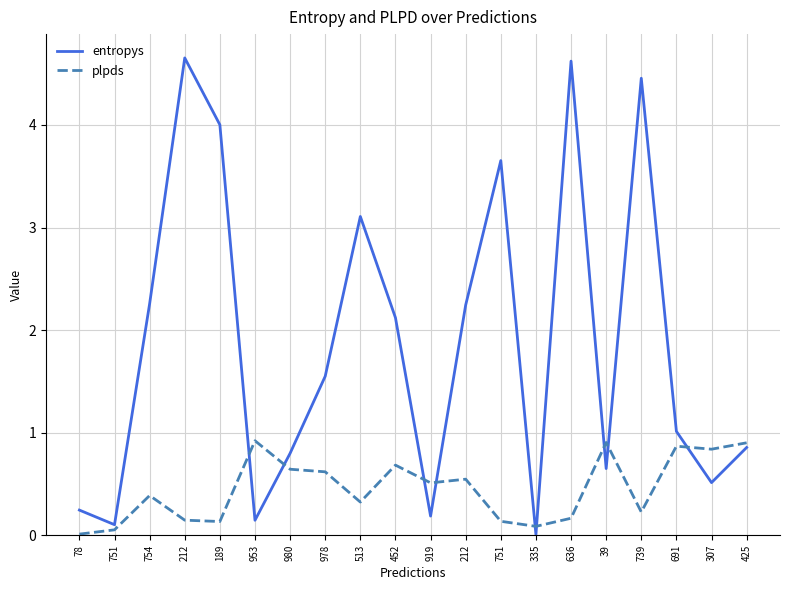

At how many categories does at least one series exceed 1?

11